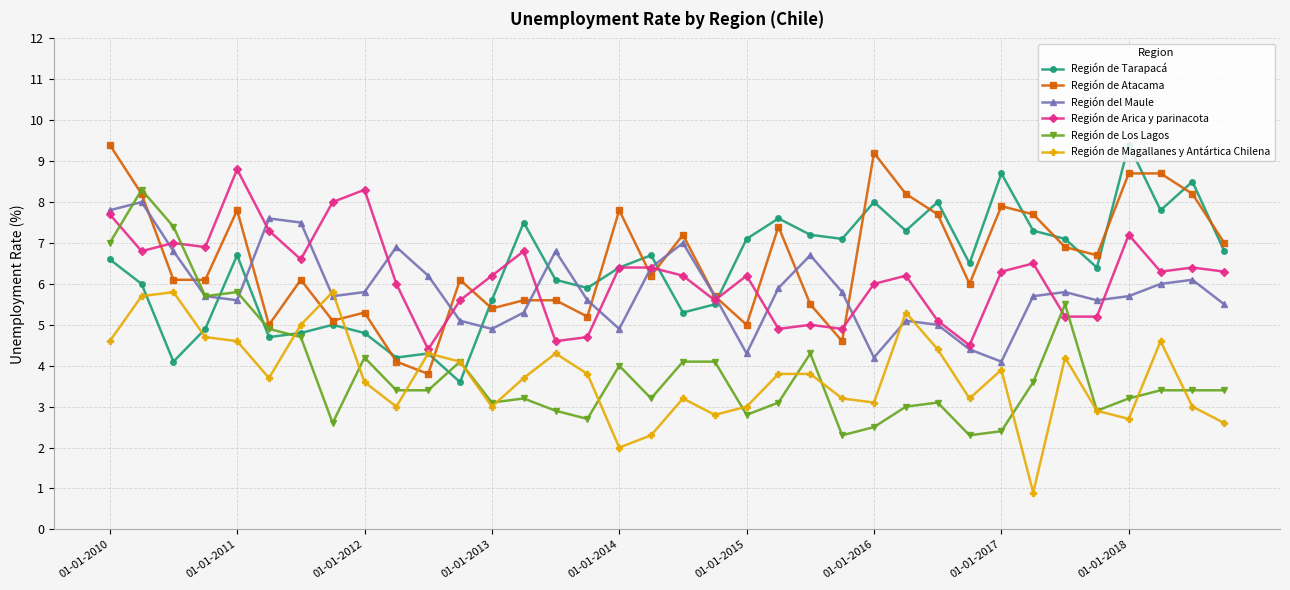

What is the value of the Región de Tarapacá point at the 25th from the left?

8.0